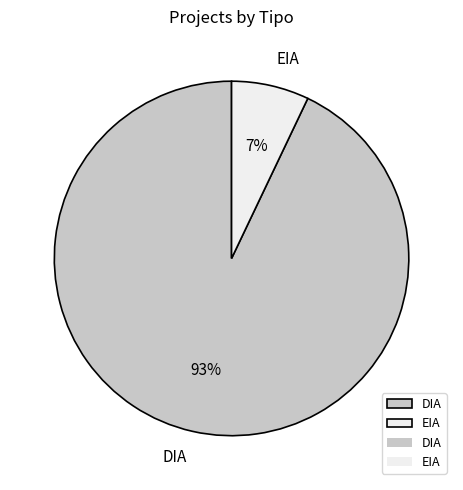

To the nearest percent, what is the average slice percentage?

50%